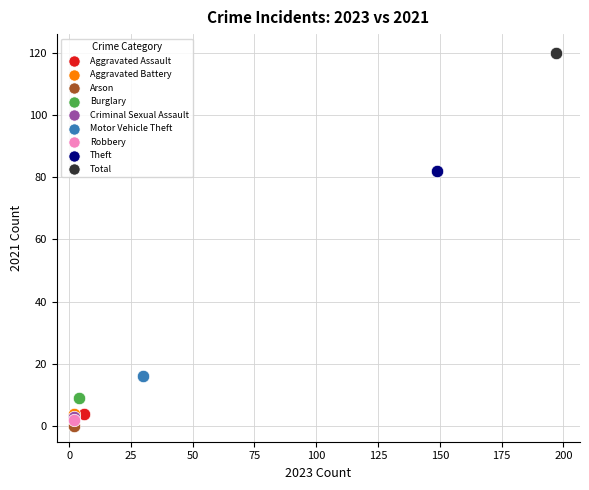

Which series contains the highest Y value?

Total